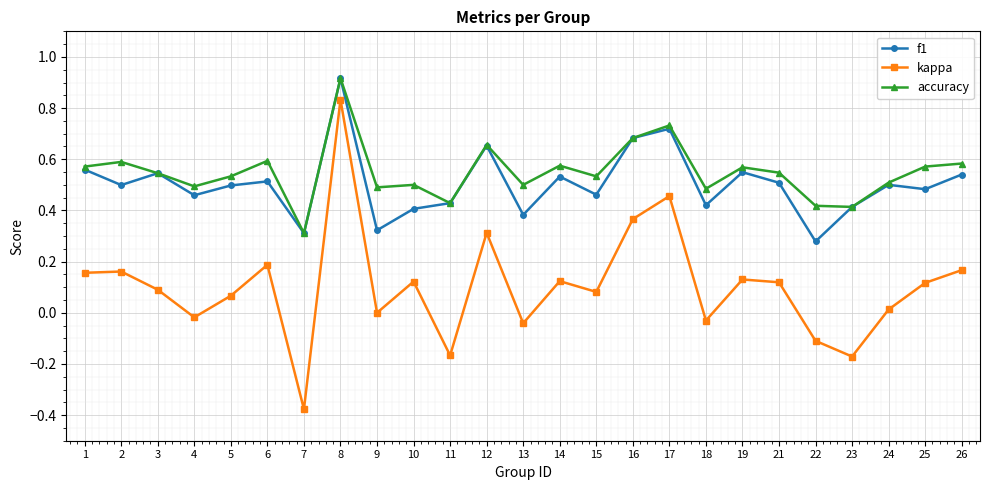

At which category is the sum across all series the highest?

8